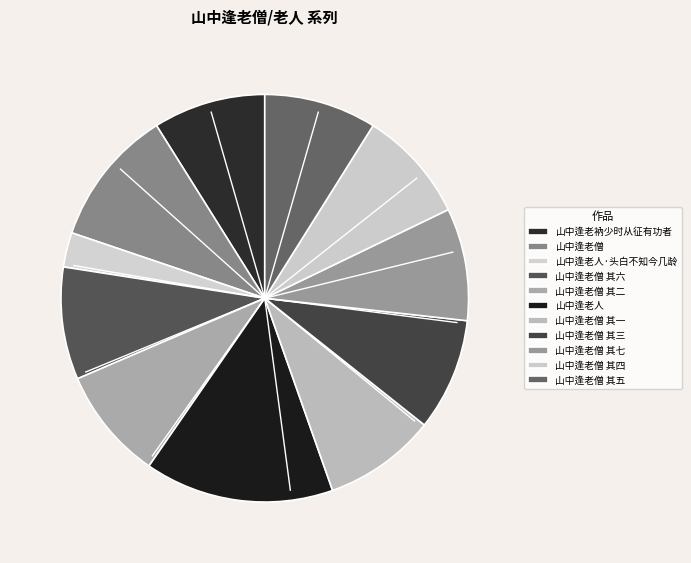

Count the number of slices in the pie.

11